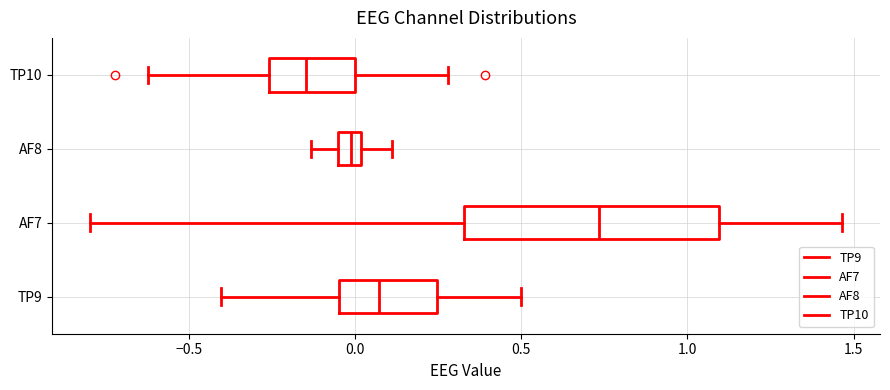

Where does the left whisker of the box for AF8 end on the x-axis? The values are not printed on the chart, so give them approximately, as read against the axis.

-0.15